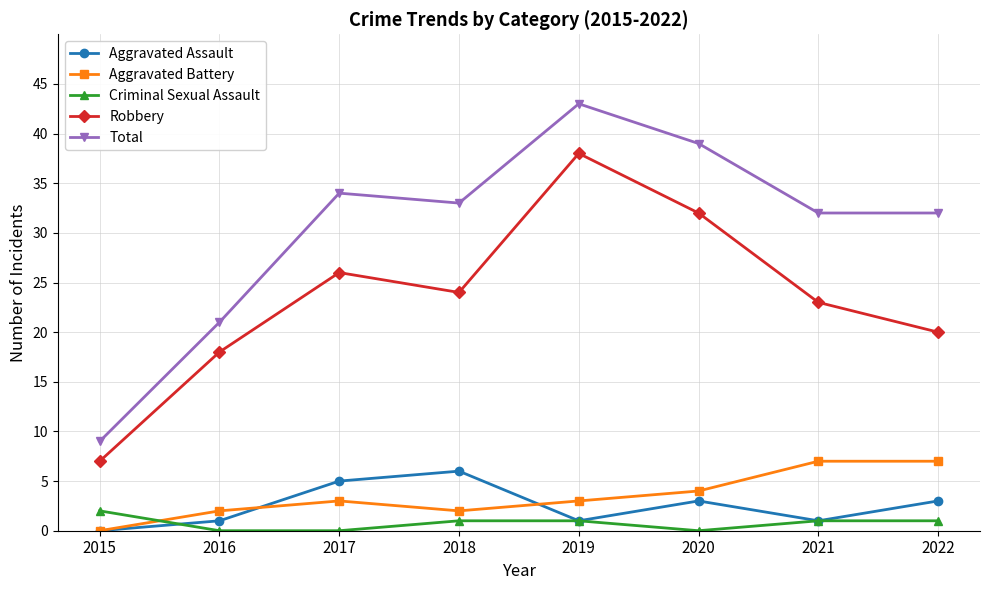

How many Aggravated Battery values are between 2 and 7?

7